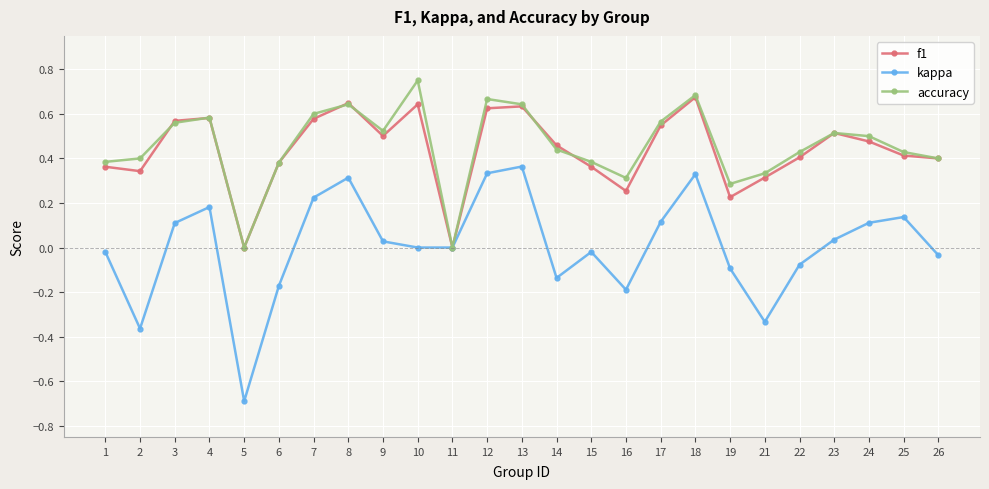

What is the lowest value of the kappa series?

-0.7